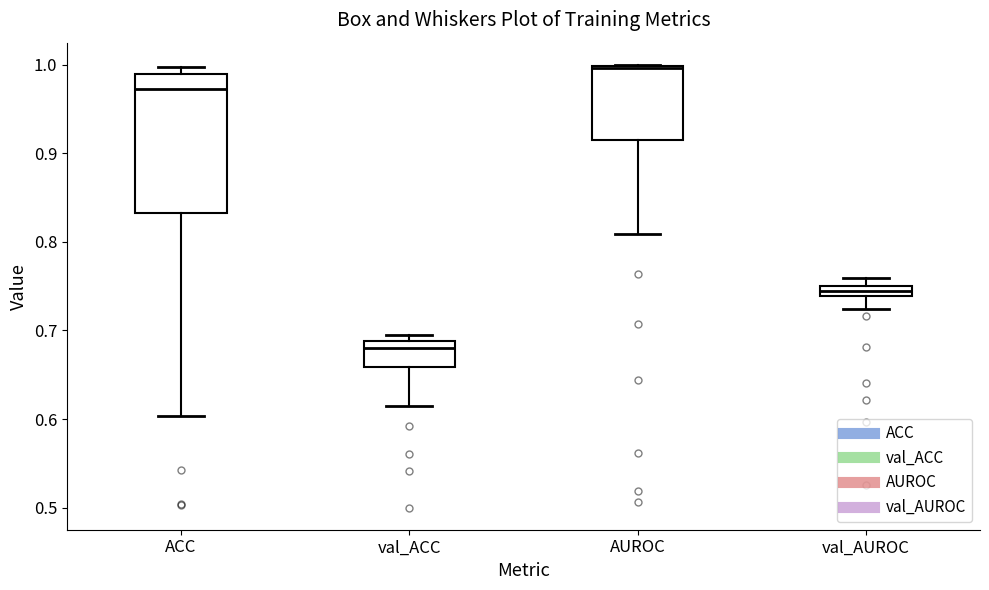

Where does the lower whisker of the box for AUROC end on the y-axis? The values are not printed on the chart, so give them approximately, as read against the axis.

0.81